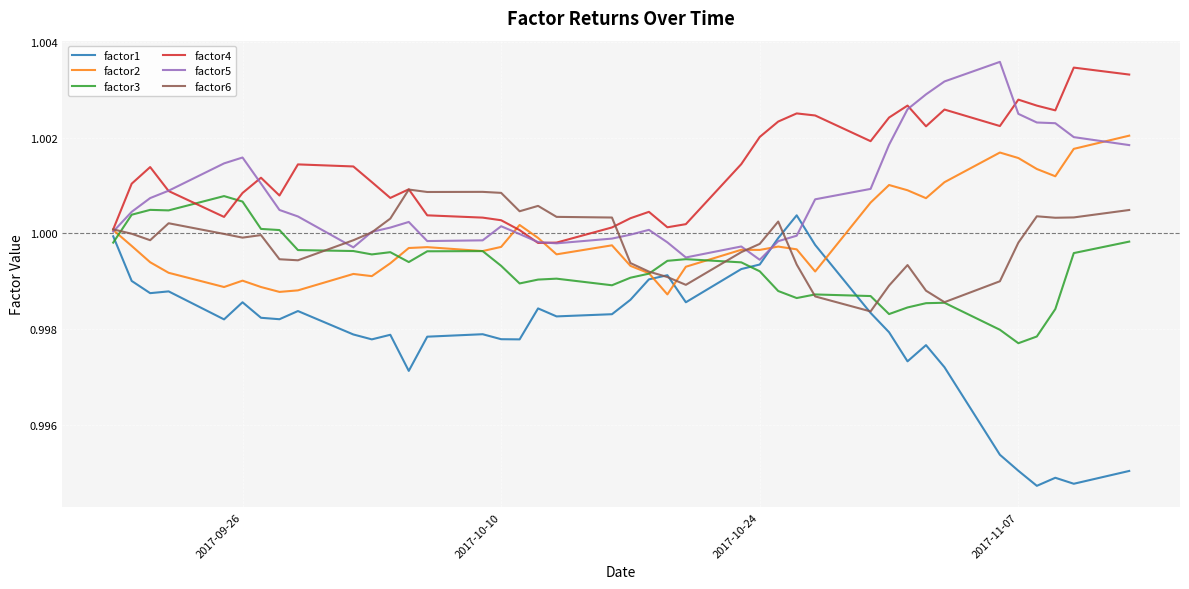

True or false: factor4 and factor3 intersect in this chart.

True